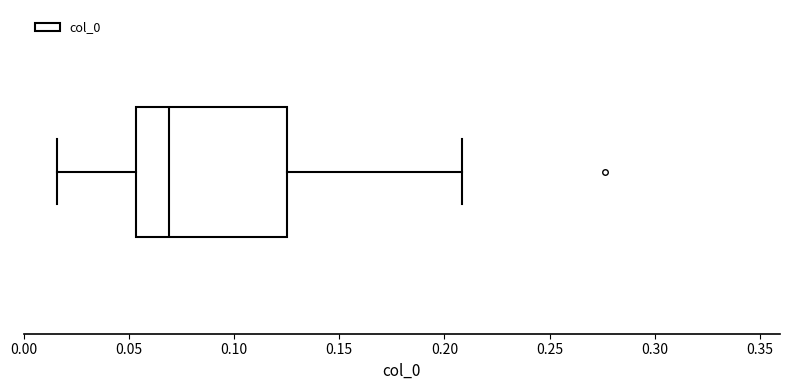

Where does the median line of the box sit on the x-axis? The values are not printed on the chart, so give them approximately, as read against the axis.

0.070